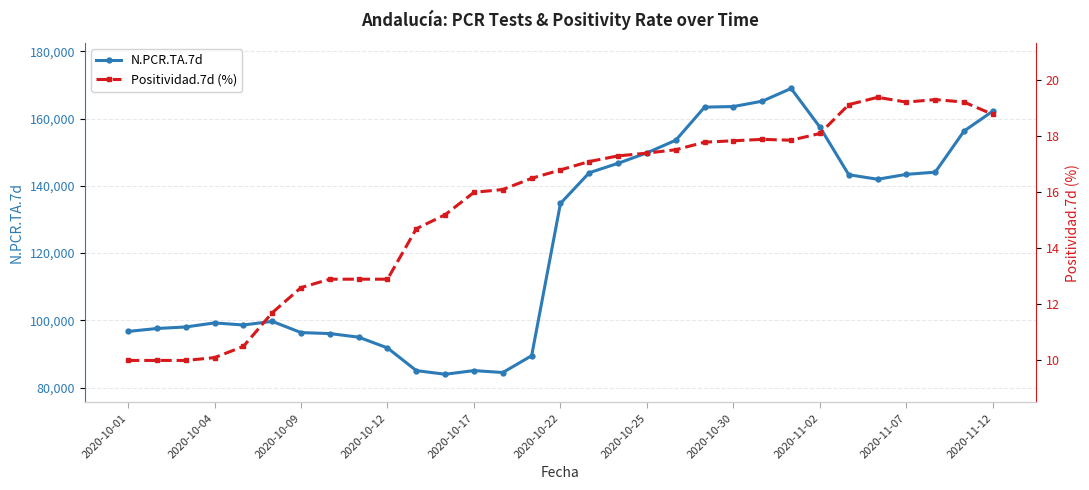

Where is N.PCR.TA.7d nearest to the value 126461?

2020-10-22